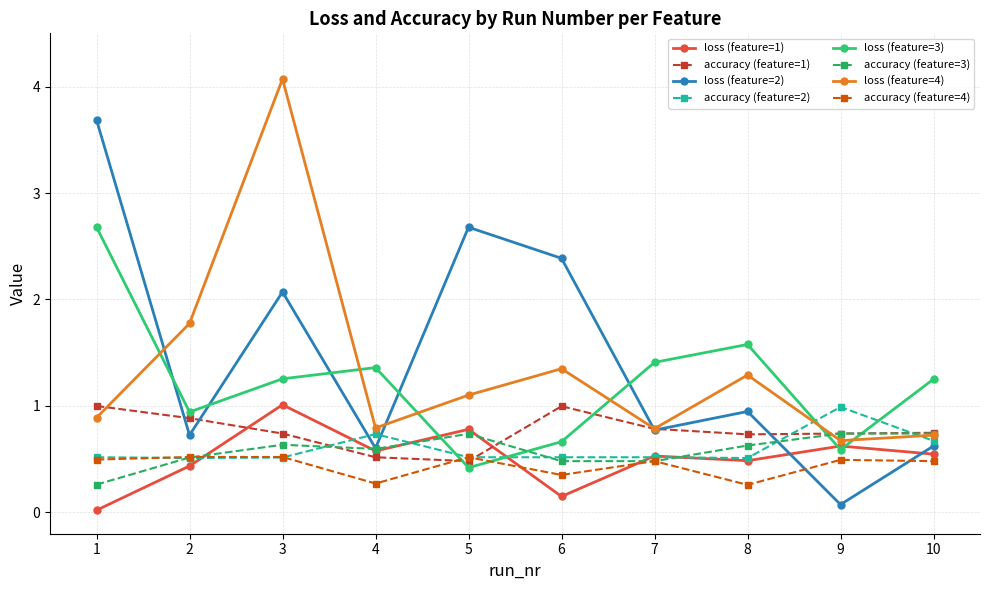

Is it true that loss (feature=4) equals 0.2 at 7?

False